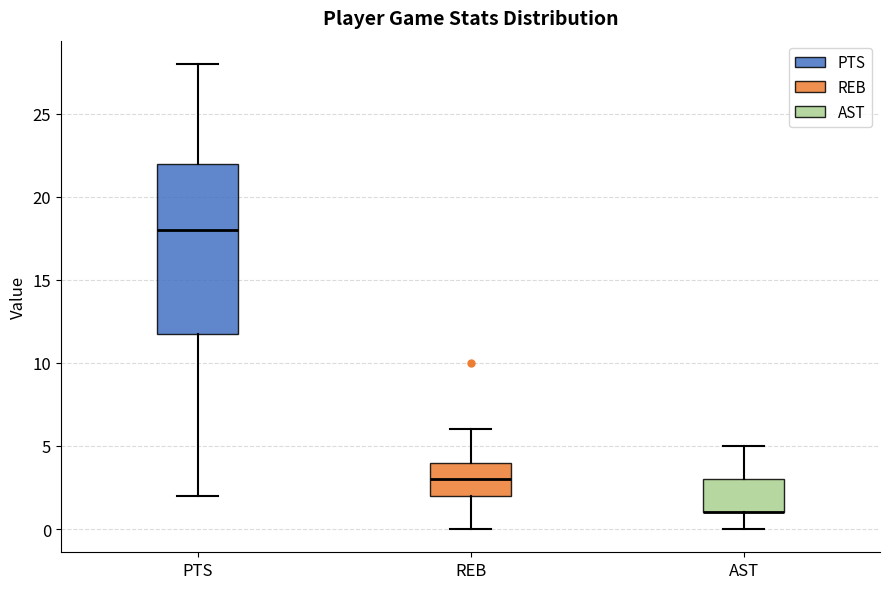

Where does the median line of the box for REB sit on the y-axis? The values are not printed on the chart, so give them approximately, as read against the axis.

3